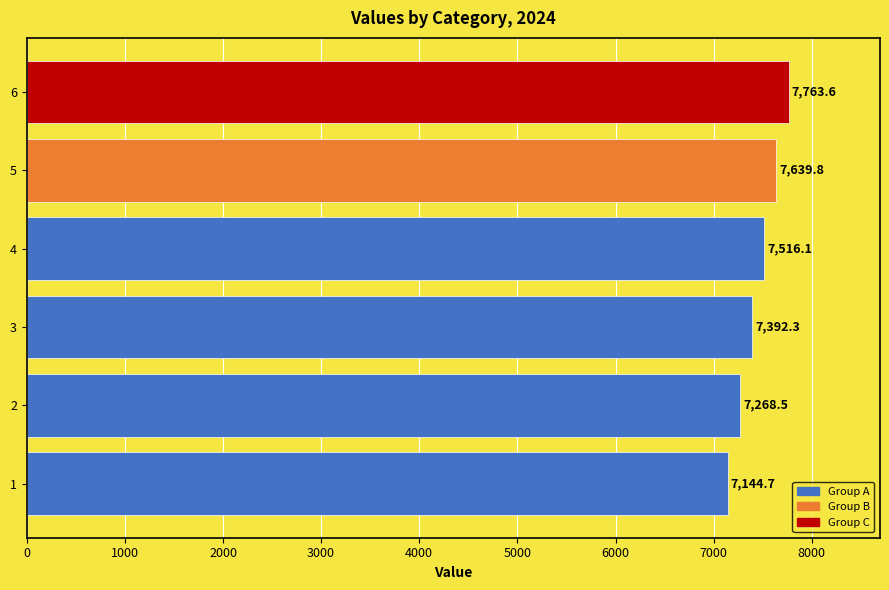

What is the ratio of the value at 5 to the value at 6?

1.0